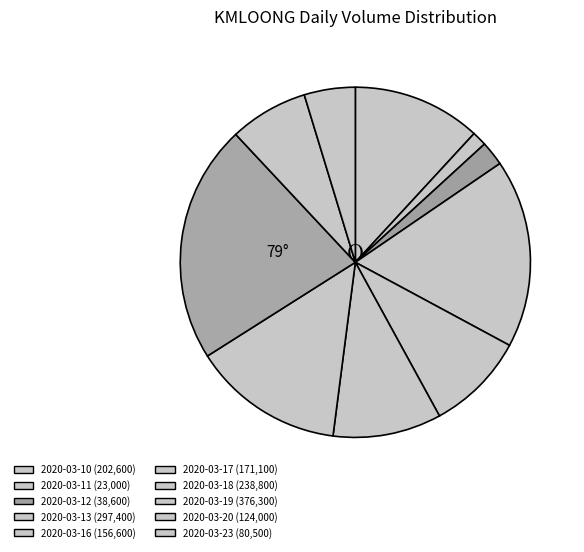

Is it true that 2020-03-18 is 14% of the pie?

True